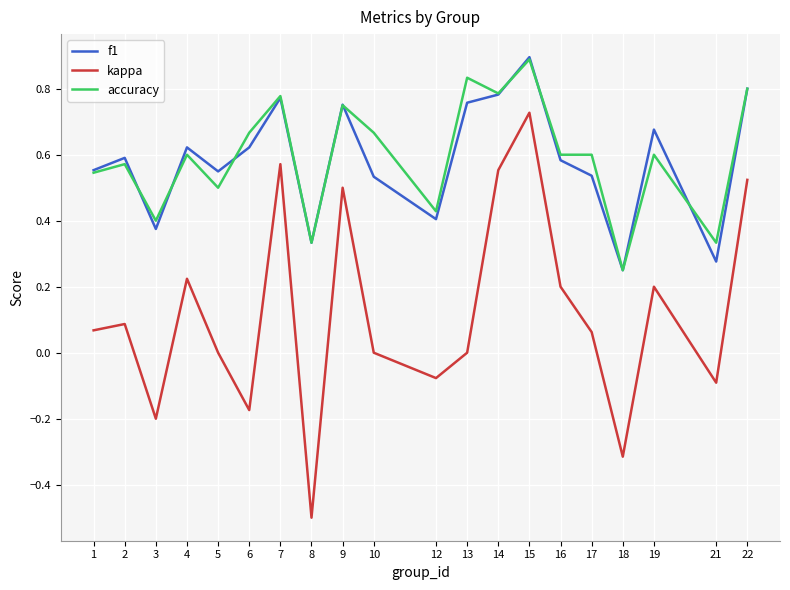

Which category has the highest value in the kappa series?

15